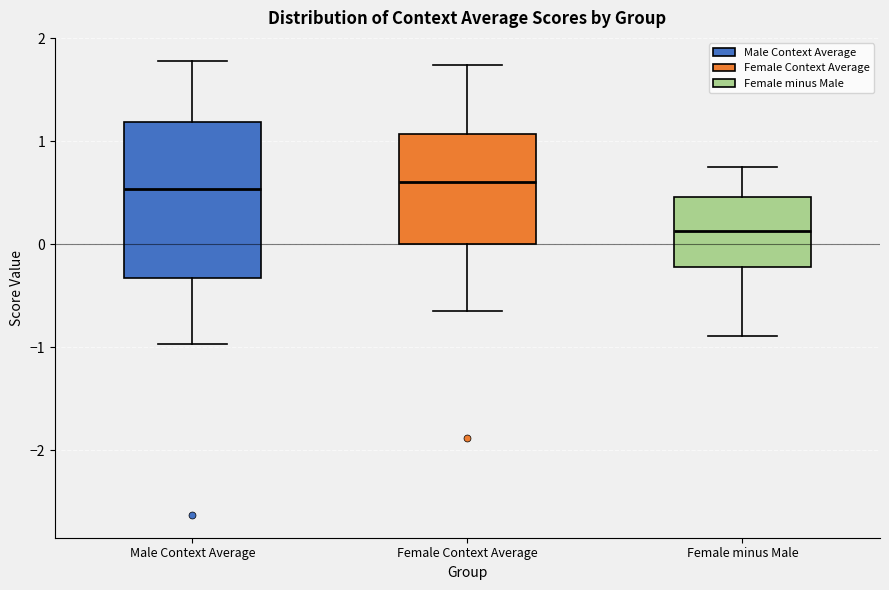

Which box is the tallest, from its lower edge to its upper edge?

Male Context Average